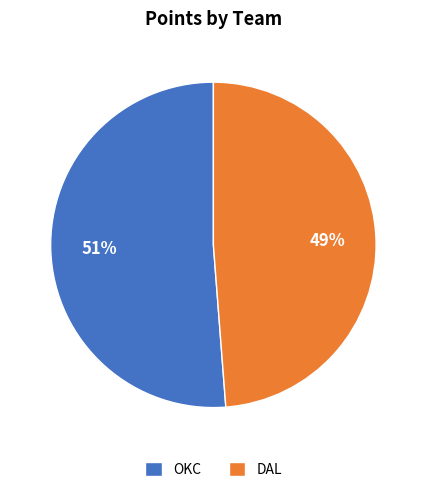

True or false: DAL accounts for 49% of the total.

True